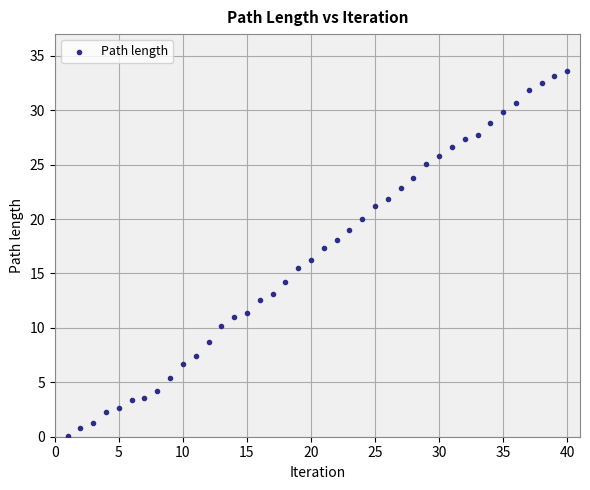

What is the range of X values (max minus min)?

39.0